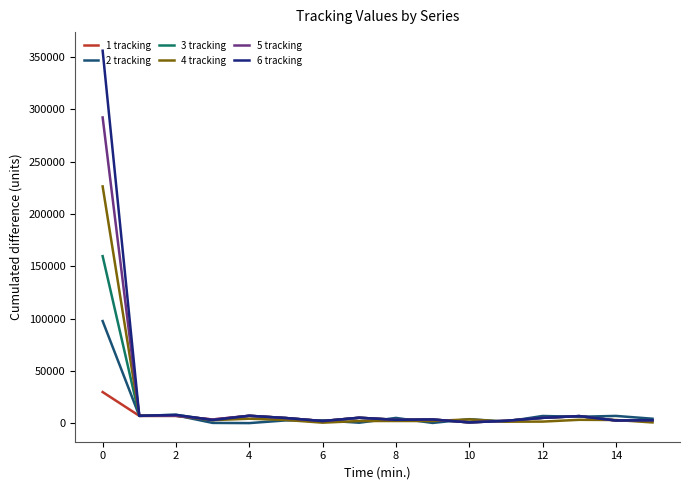

Which series has the widest spread of values?

6 tracking